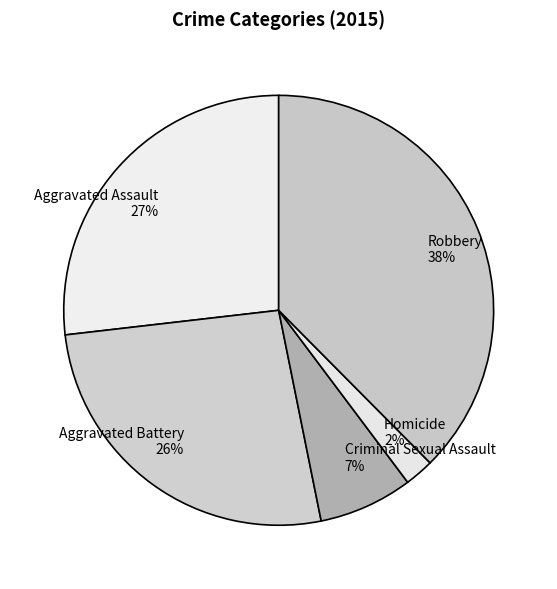

True or false: Robbery accounts for 27% of the total.

False